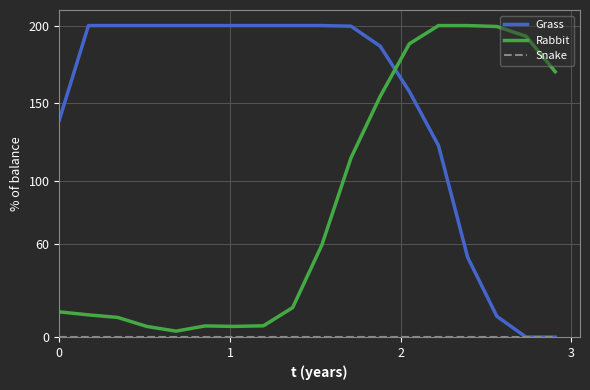

What is the difference between the maximum and minimum values in the Rabbit series?

196.2